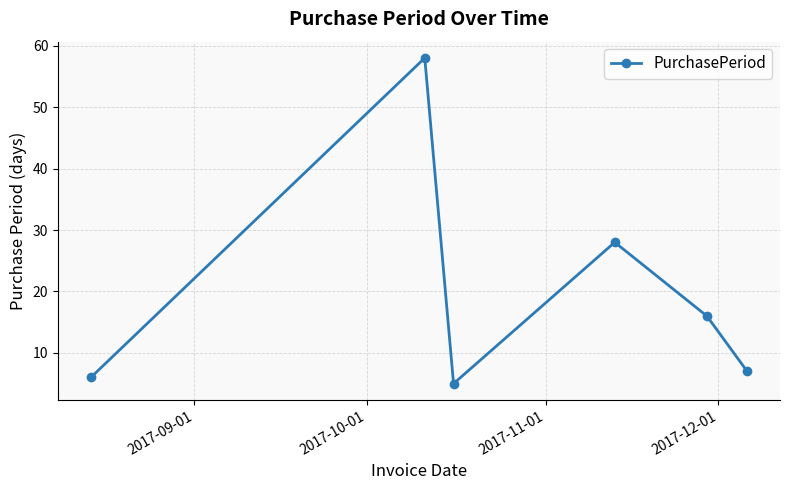

Reading left to right, extract all data points from this chart.

6	58	5	28	16	7